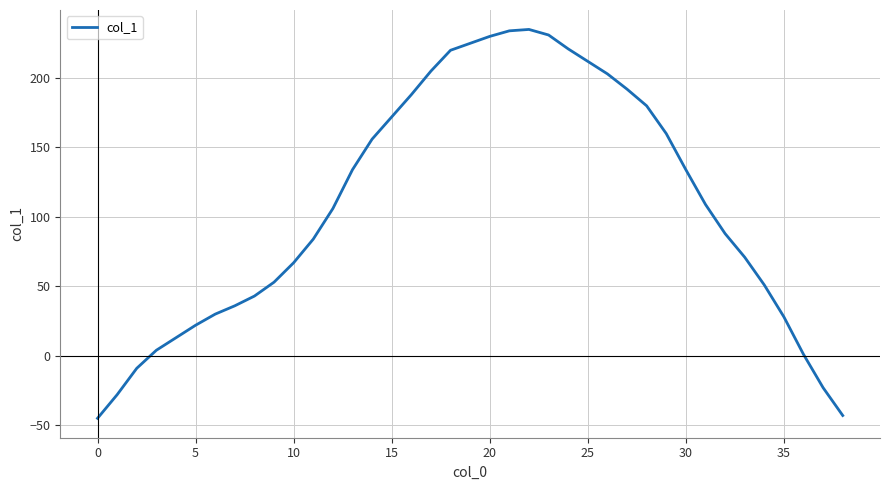

What is the difference between the maximum and second lowest values?

278